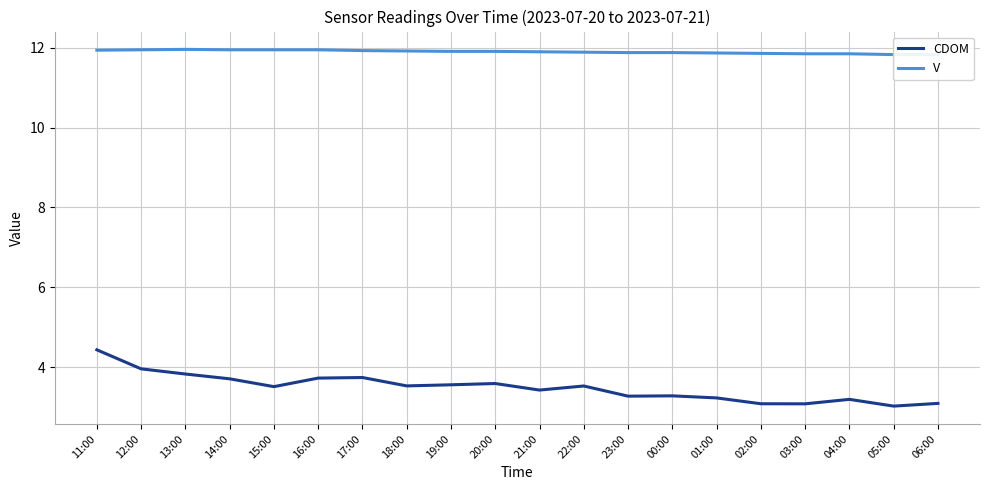

What is the lowest value of the V series?

11.8